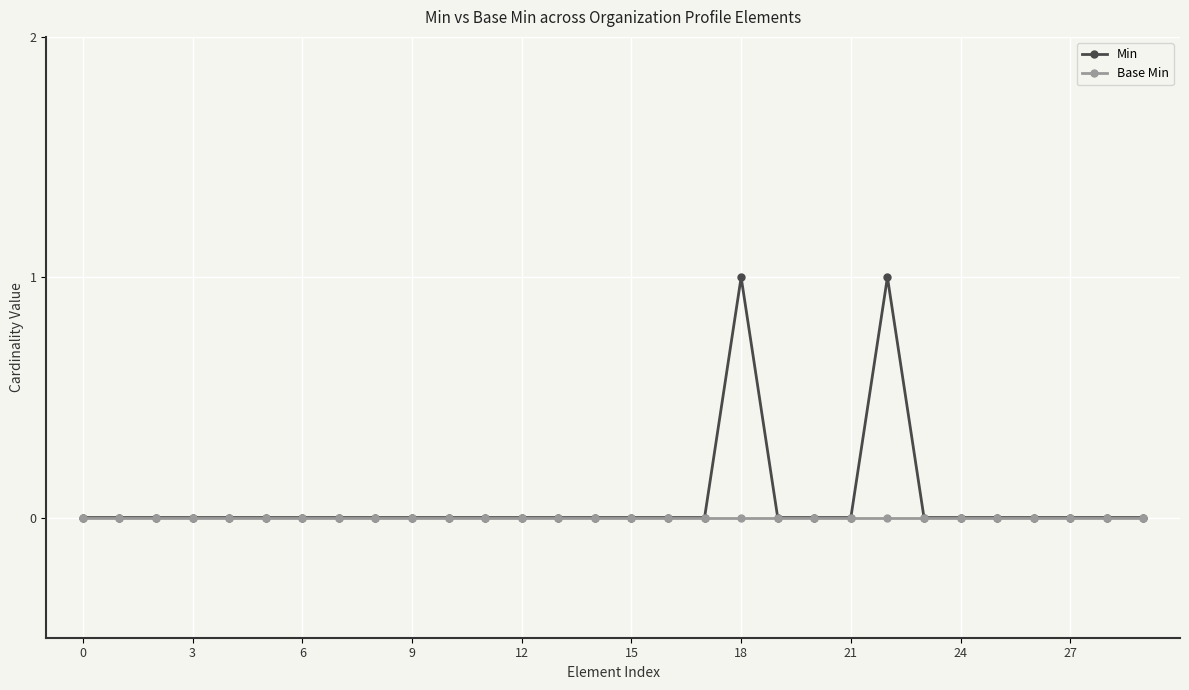

List the series in order of their peak value, lowest first.

Base Min, Min